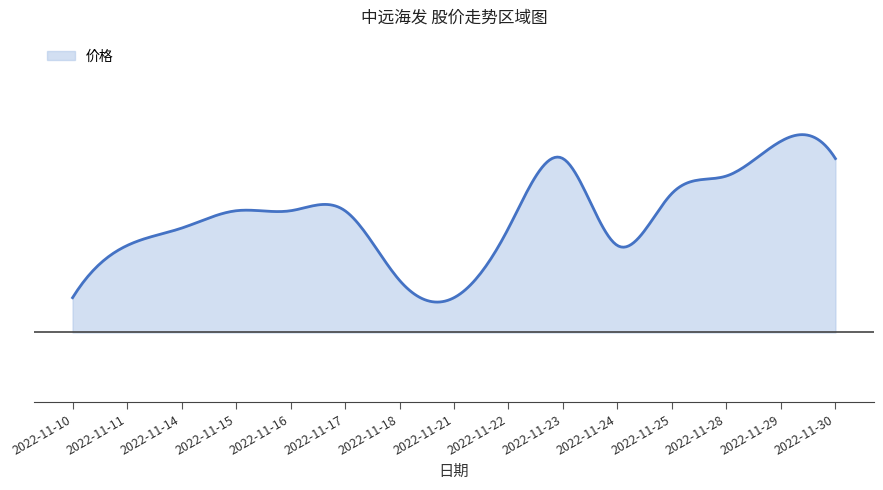

Is this an area chart (filled region under the line)?

Yes